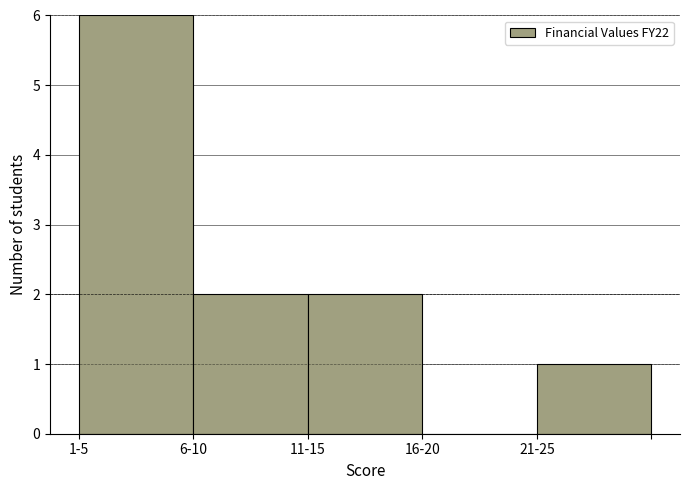

Reading left to right, extract all data points from this chart.

1-5=6	6-10=2	11-15=2	16-20=0	21-25=1